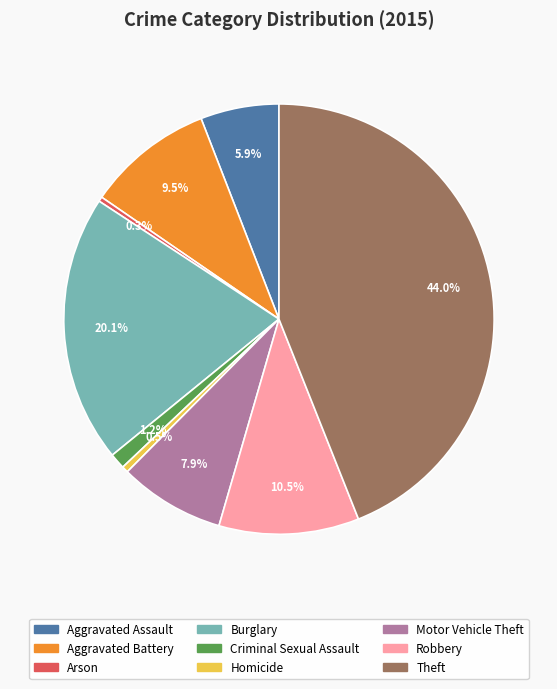

Do Criminal Sexual Assault and Aggravated Assault together represent more than half of the pie?

No